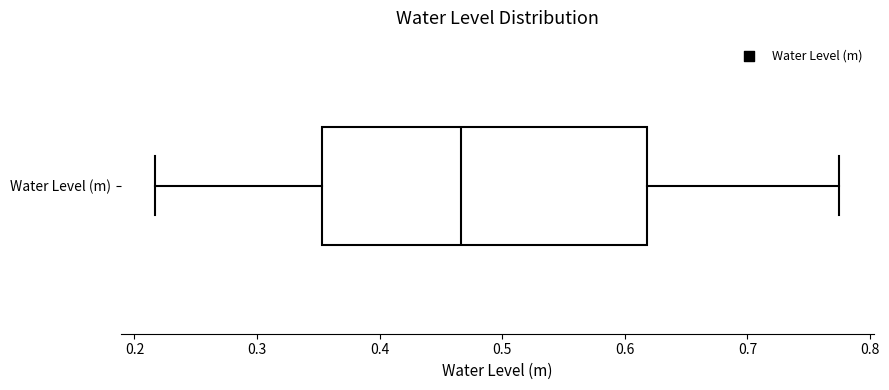

Where does the left whisker of the box for Water Level (m) end on the x-axis? The values are not printed on the chart, so give them approximately, as read against the axis.

0.22